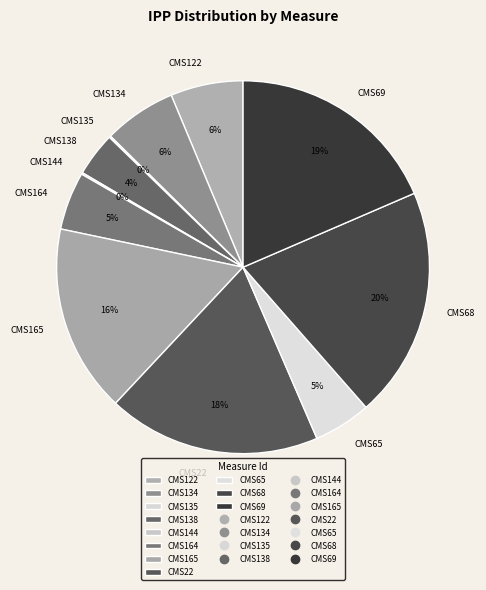

Between CMS22 and CMS134, which is larger?

CMS22